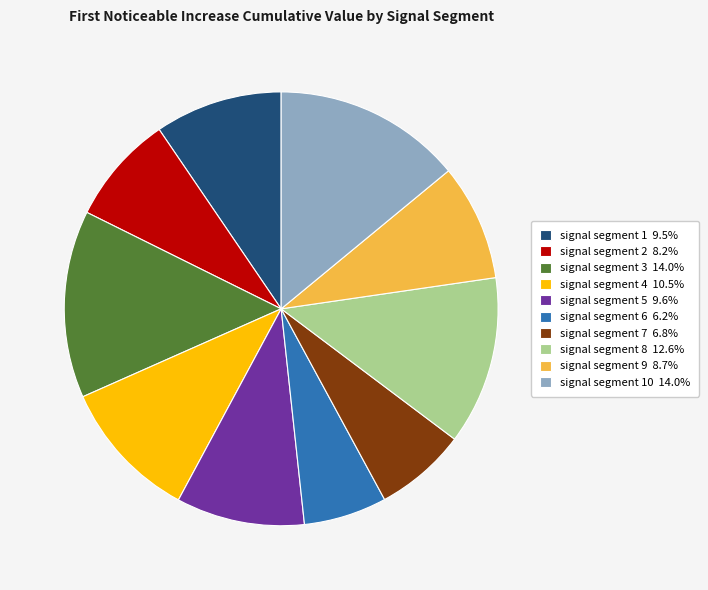

Do signal segment 10 14.0% and signal segment 1 9.5% together represent more than half of the pie?

No